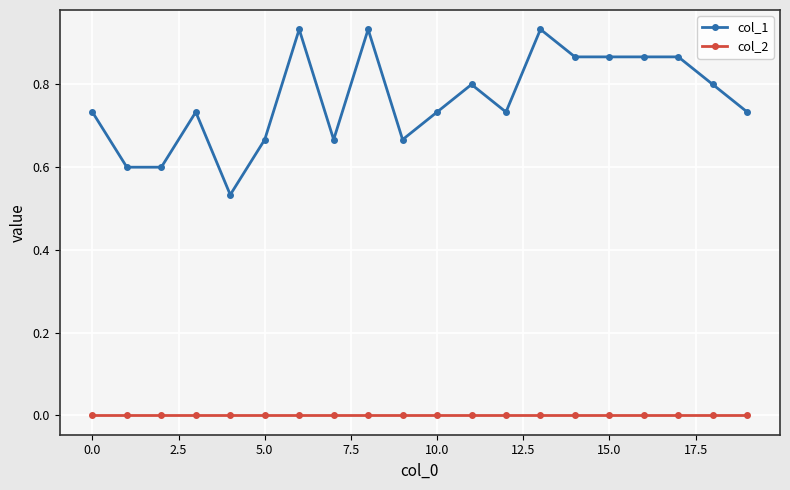

What is the value of the col_1 point at the 2nd from the left?

0.6